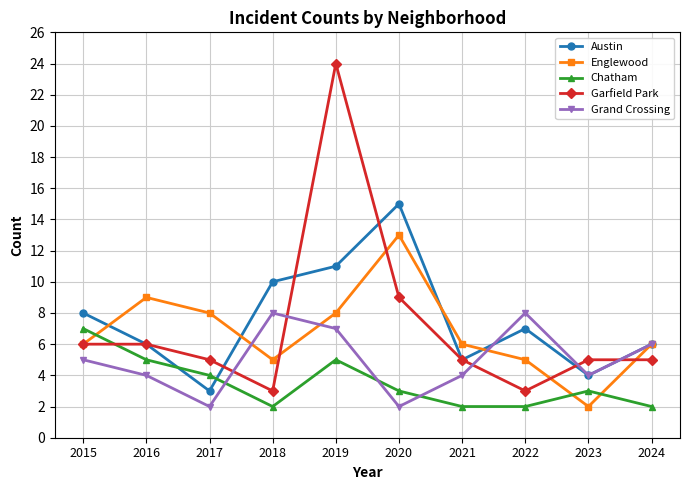

What is the total value across all series at 2023?

18